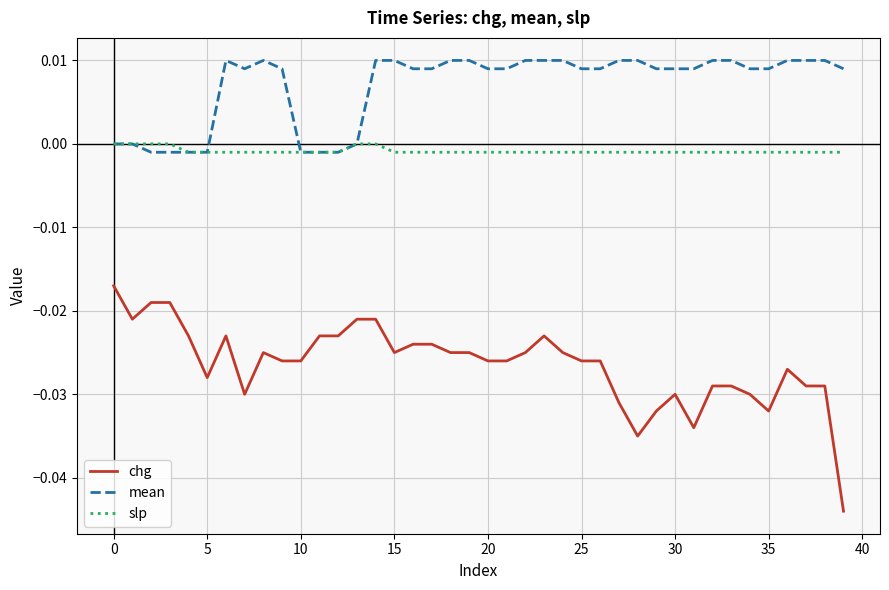

True or false: mean and chg cross at least once.

False